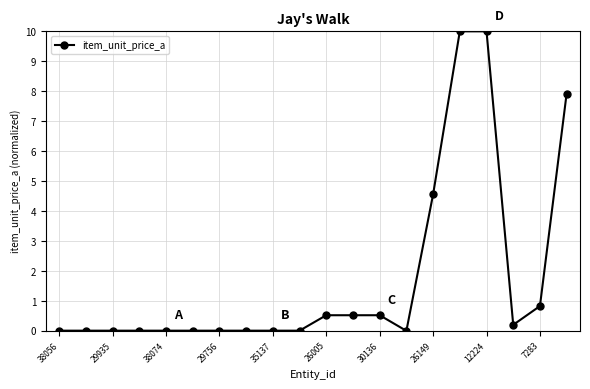

What is the difference between the second highest and minimum values?

10.0